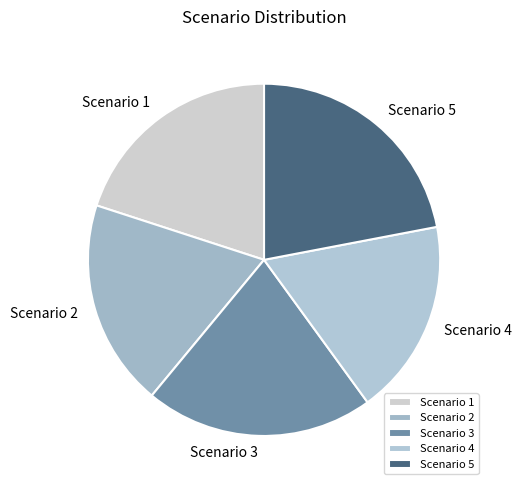

Does Scenario 4 account for over 50% of the chart?

No